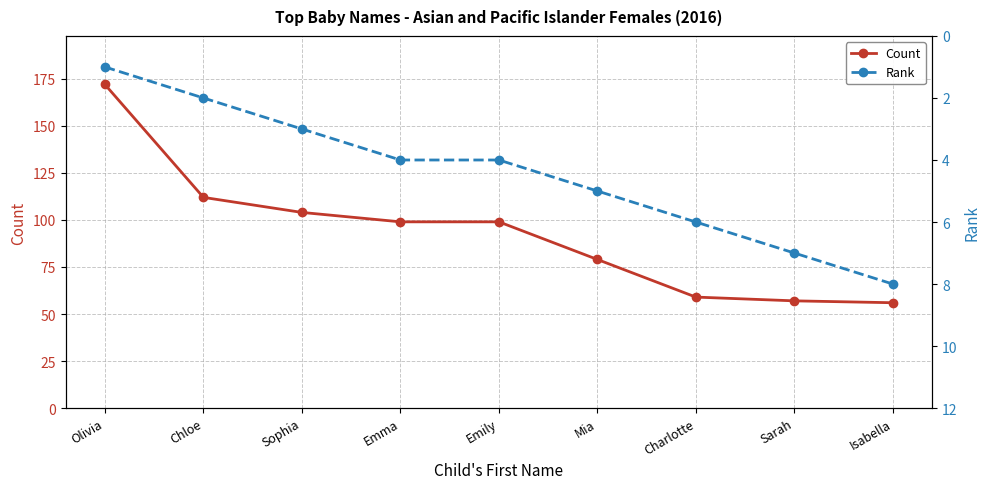

True or false: Count has a value of 104 at Sophia.

True